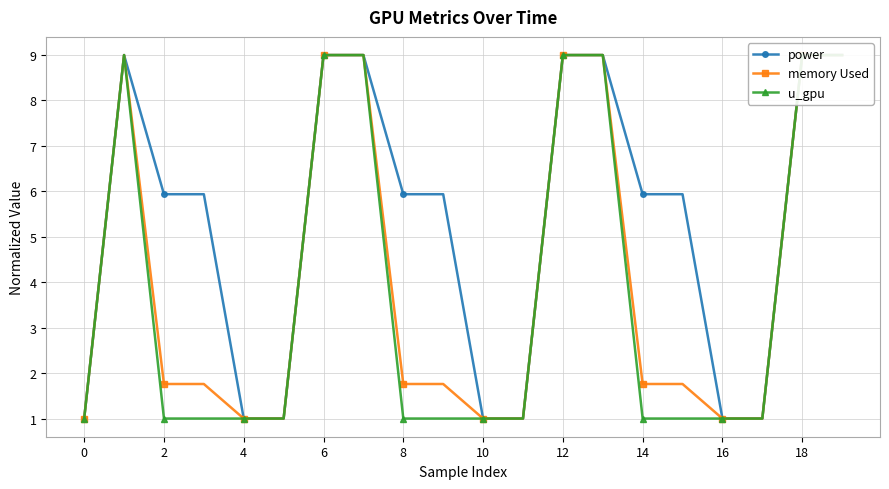

What is the maximum value for memory Used?

9.0